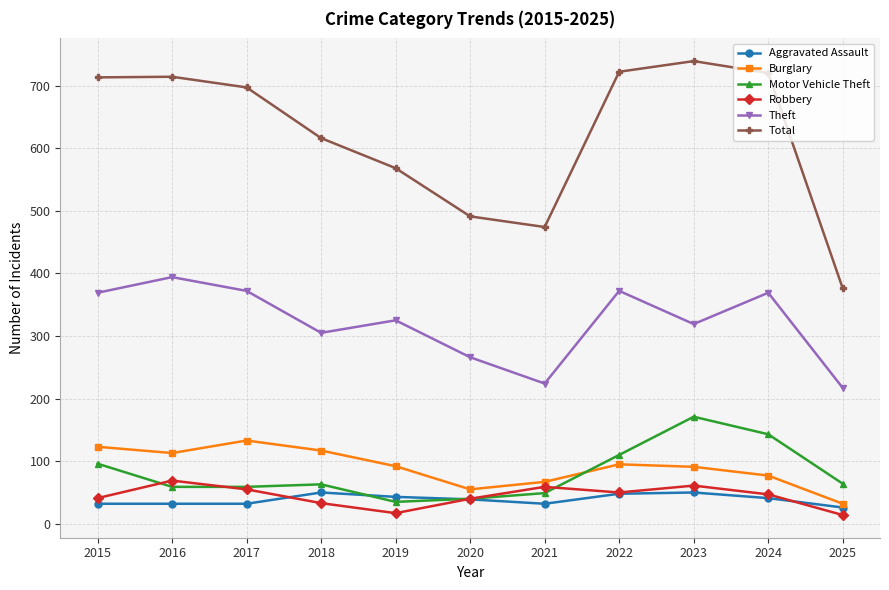

True or false: Aggravated Assault has a value of 69 at 2019.

False